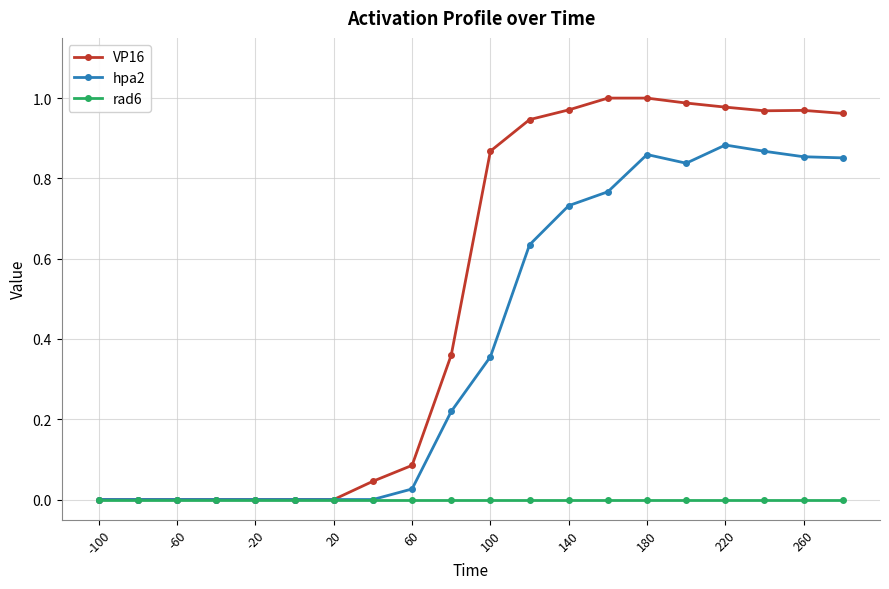

What is the sum of all VP16 values?

10.1